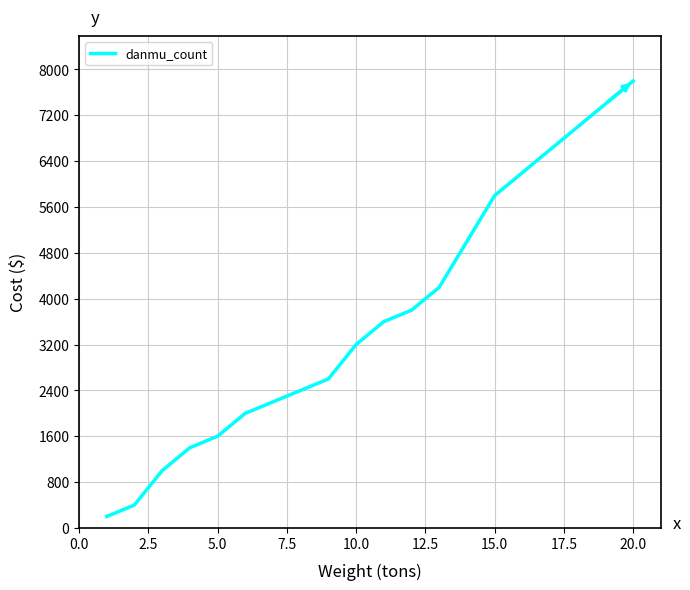

What is the minimum value shown in the chart?

200